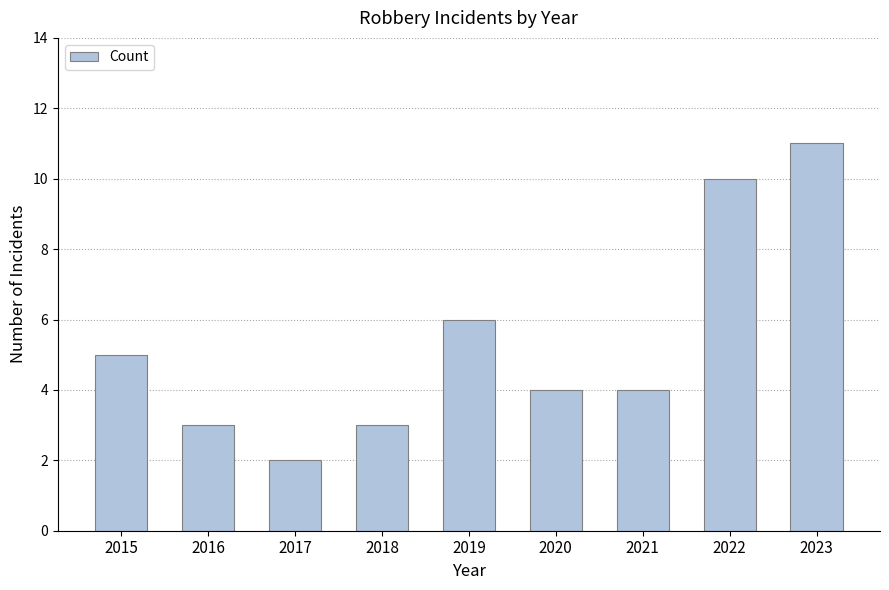

Are the bars grouped side by side (vs. stacked)?

No